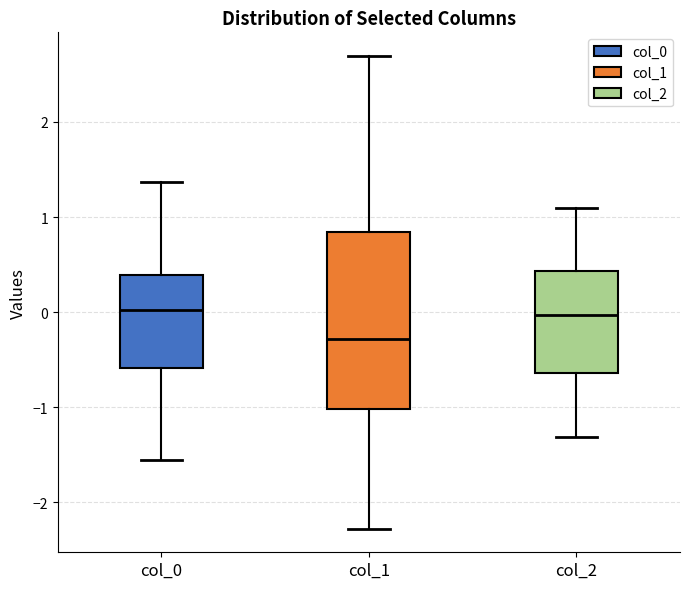

Which box is the tallest, from its lower edge to its upper edge?

col_1